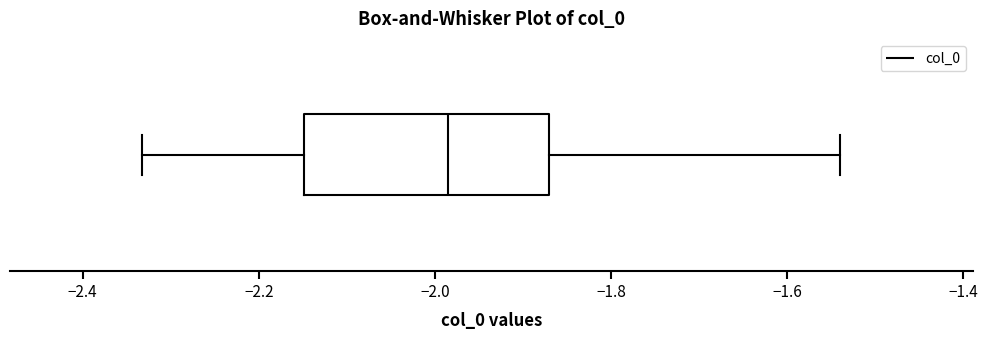

Read this box plot against the x-axis: the position of the median line, the range covered by the box, and the ends of both whiskers. The values are not printed on the chart, so give them approximately, as read against the axis.

median -1.98, box -2.14 to -1.86, whiskers -2.34 to -1.54